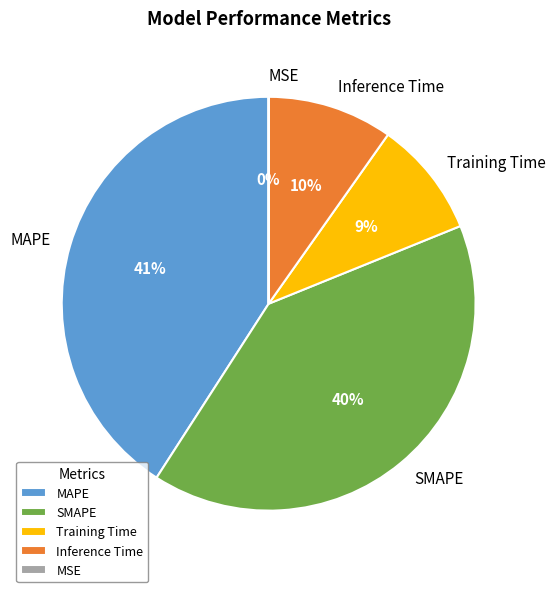

To the nearest percent, what is the difference between the largest and smallest slice percentages?

41%